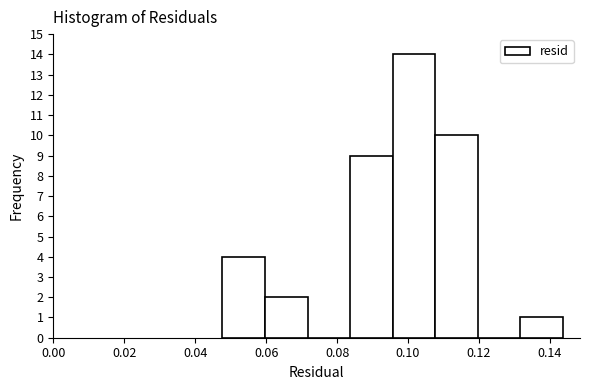

What is the height of the bar covering 0.108 to 0.120 on the x-axis? Neither the bar edges nor the heights are printed on the chart, so give them approximately, as read against the axes.

10